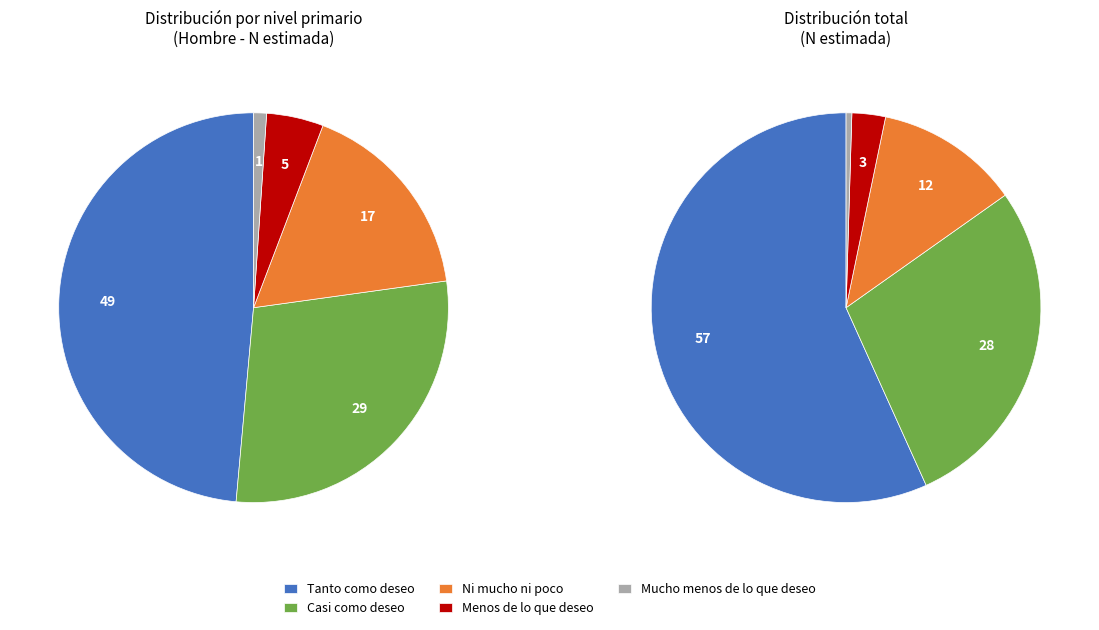

Does Total represent more than half of the total?

Yes